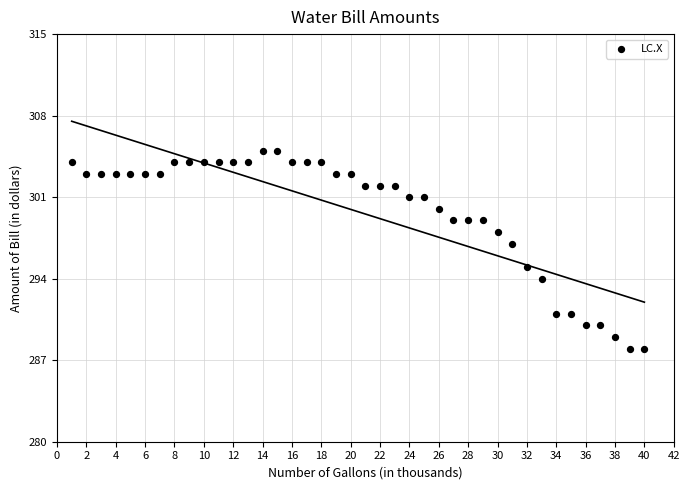

What is the range of Y values (max minus min)?

17